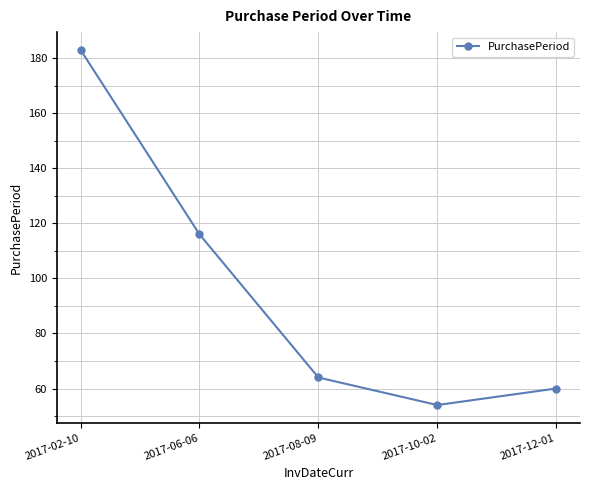

At which label does the data first exceed 64?

2017-02-10